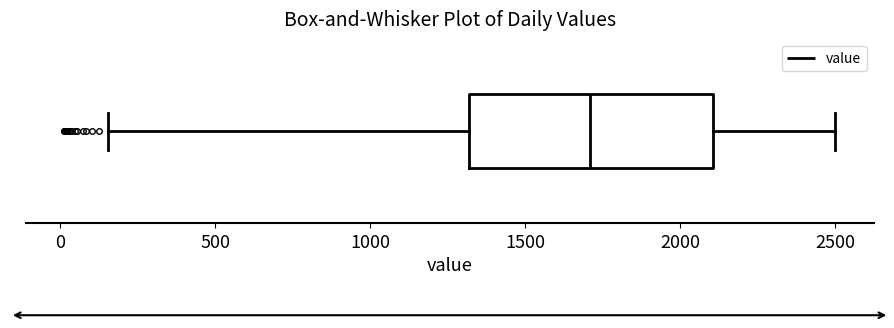

Read this box plot against the x-axis: the position of the median line, the range covered by the box, and the ends of both whiskers. The values are not printed on the chart, so give them approximately, as read against the axis.

median 1700, box 1300 to 2100, whiskers 150 to 2500